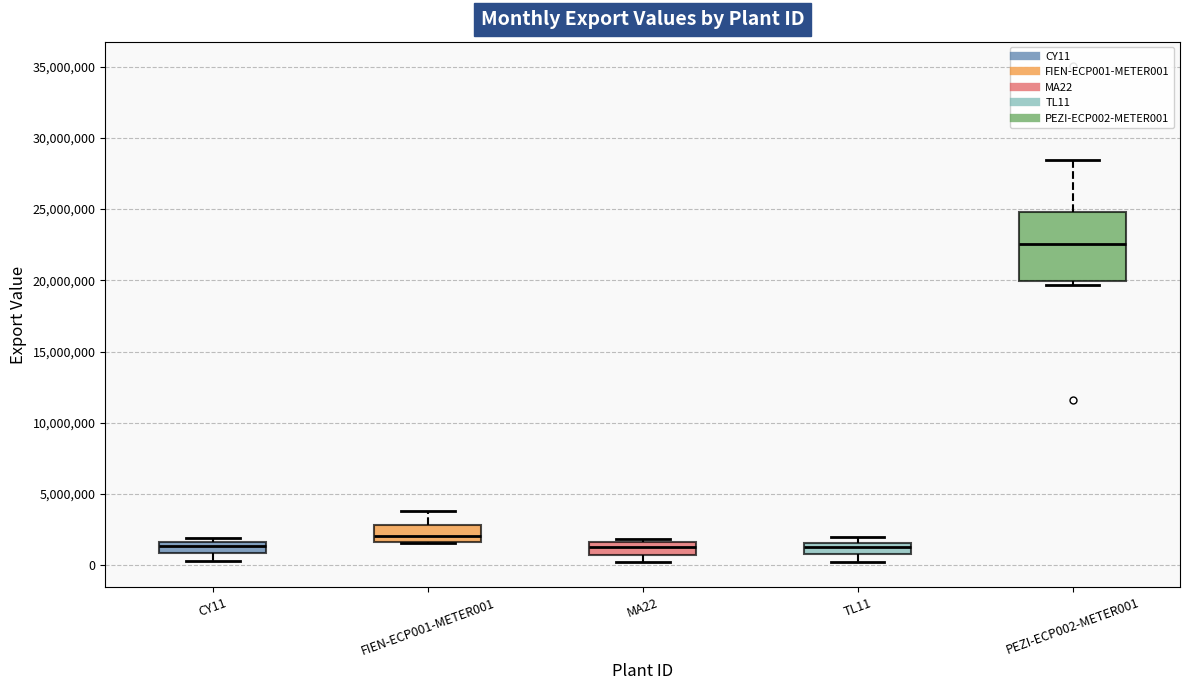

Which box is the tallest, from its lower edge to its upper edge?

PEZI-ECP002-METER001